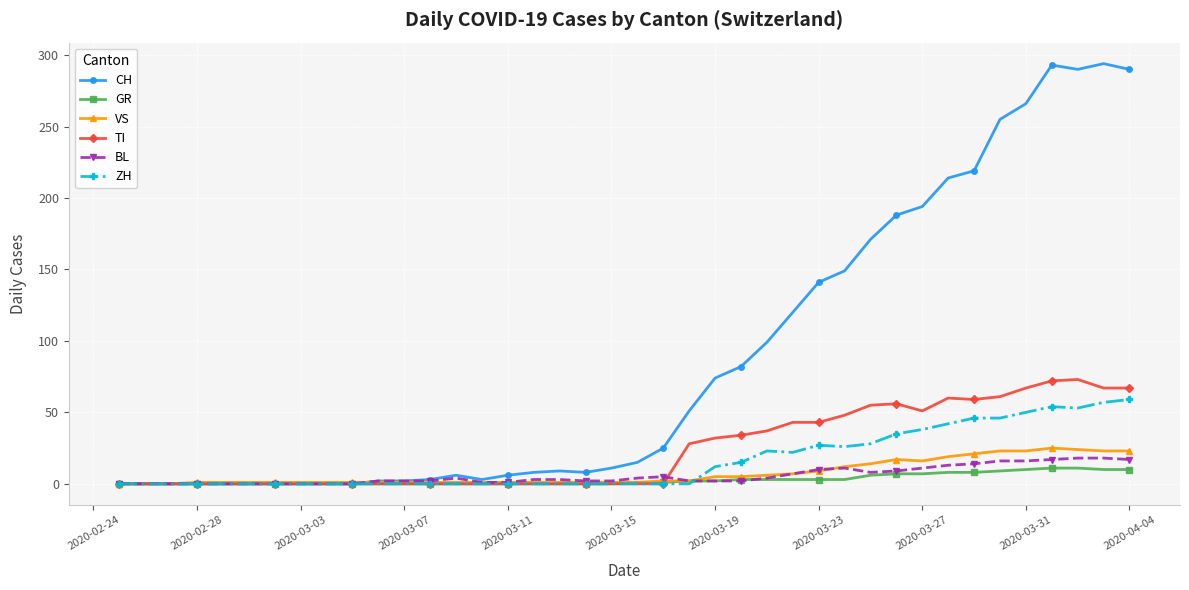

True or false: TI has more than 1 points higher than both neighbors.

True